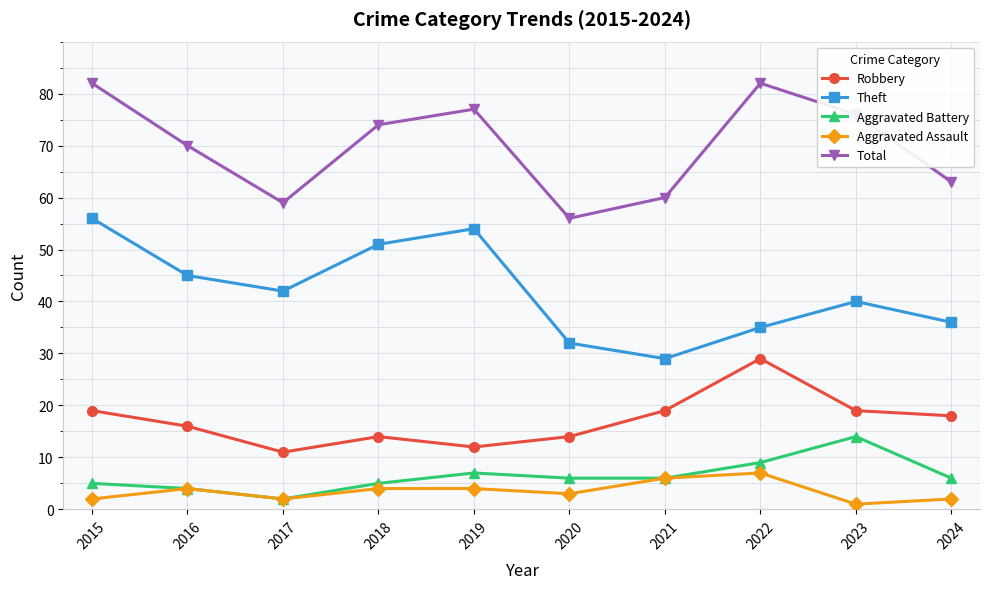

What is the sum of all Theft values?

420